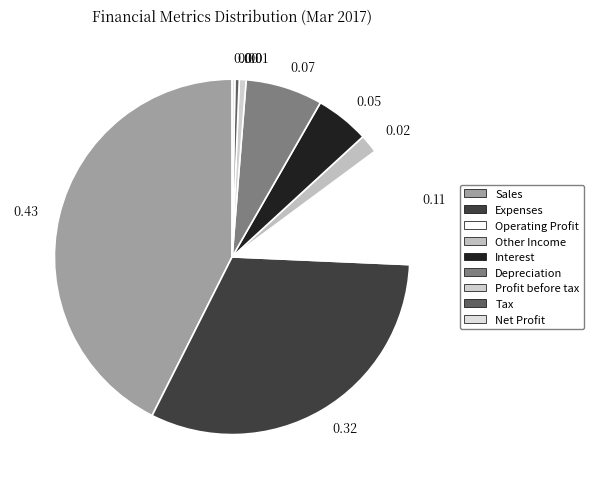

Is it true that Other Income is 10% of the pie?

False